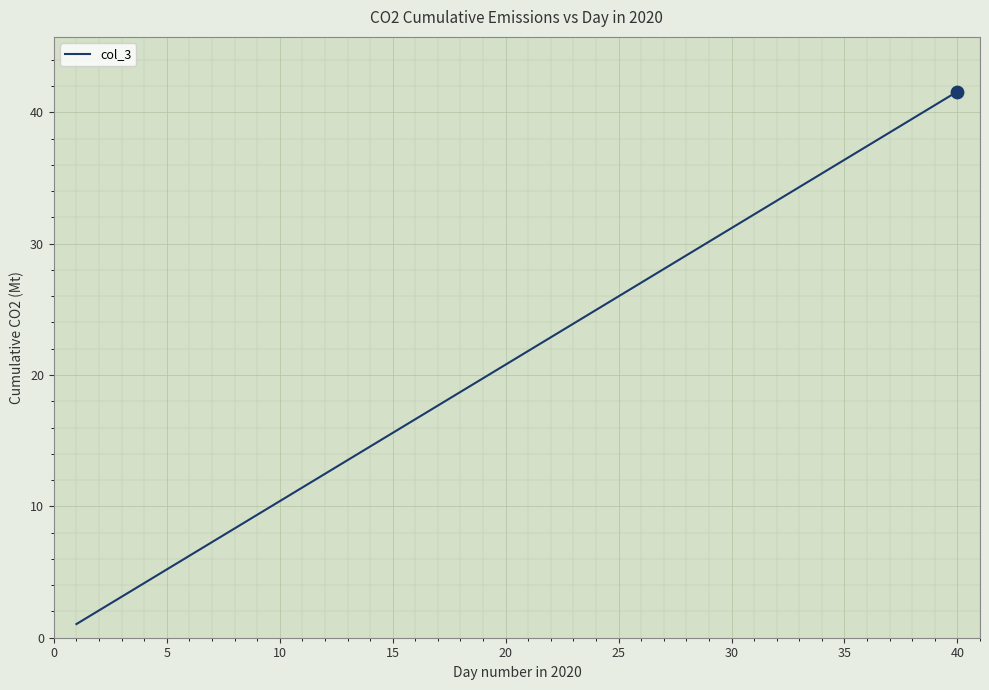

What is the difference between the maximum and minimum values?

40.5